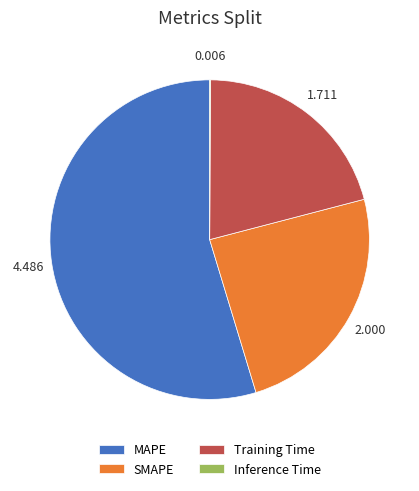

Which slice represents more than half of the pie?

MAPE